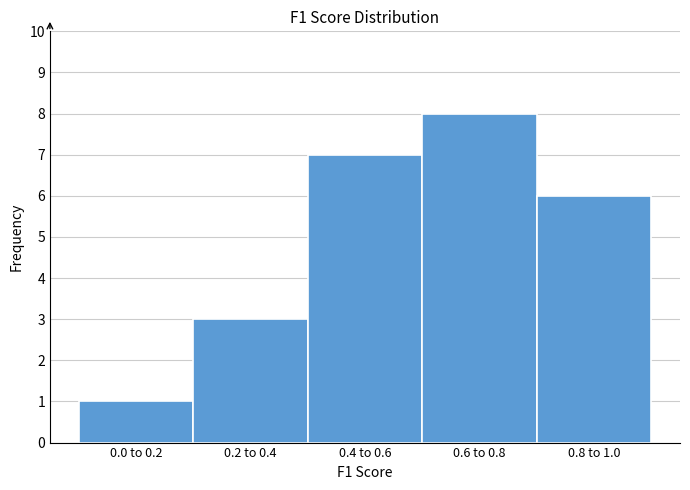

Reading left to right, extract all data points from this chart.

1	3	7	8	6